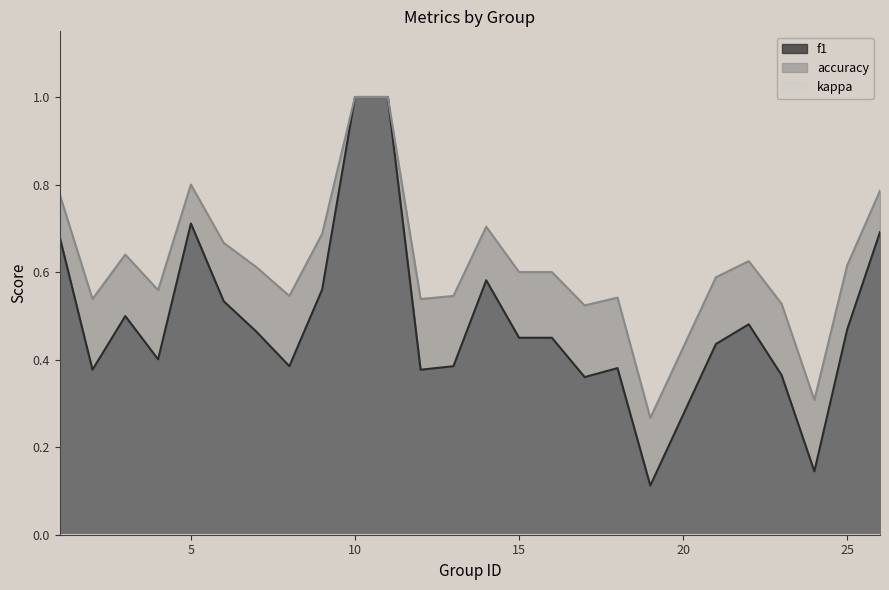

Where is the first local maximum for f1?

3